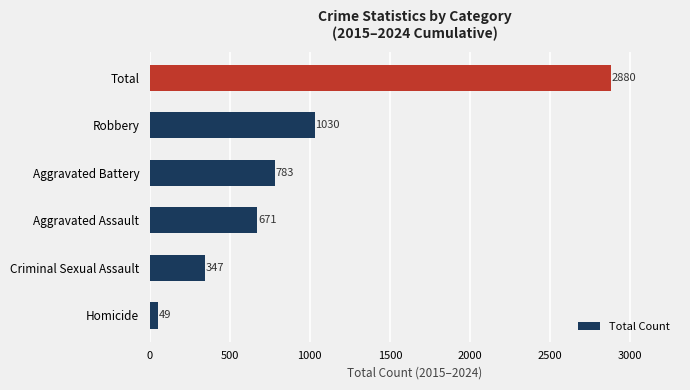

Rank the categories by value from highest to lowest.

Total, Robbery, Aggravated Battery, Aggravated Assault, Criminal Sexual Assault, Homicide